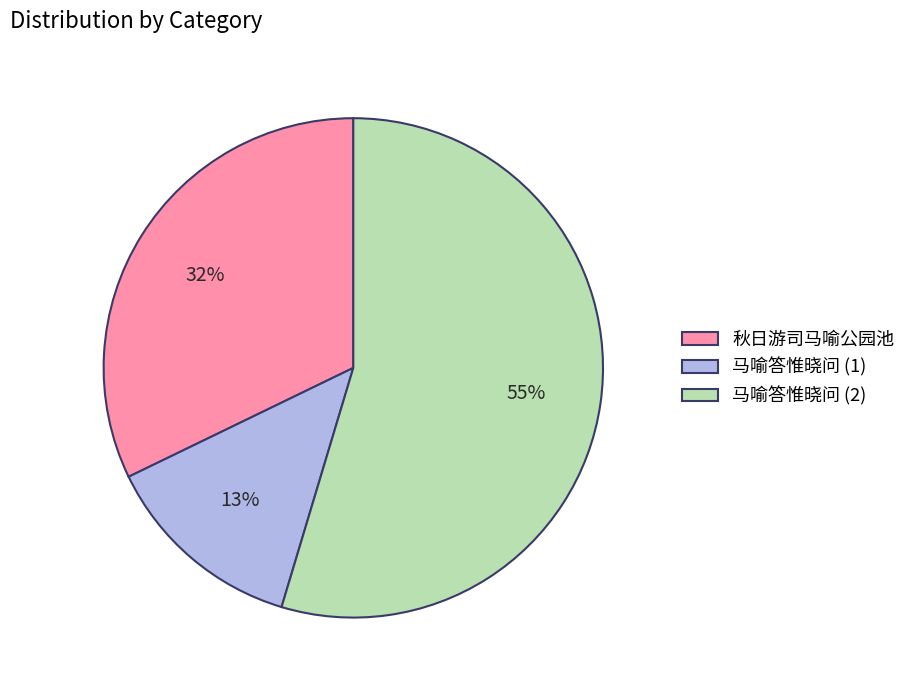

Between 马喻答惟晓问 (2) and 马喻答惟晓问 (1), which is larger?

马喻答惟晓问 (2)